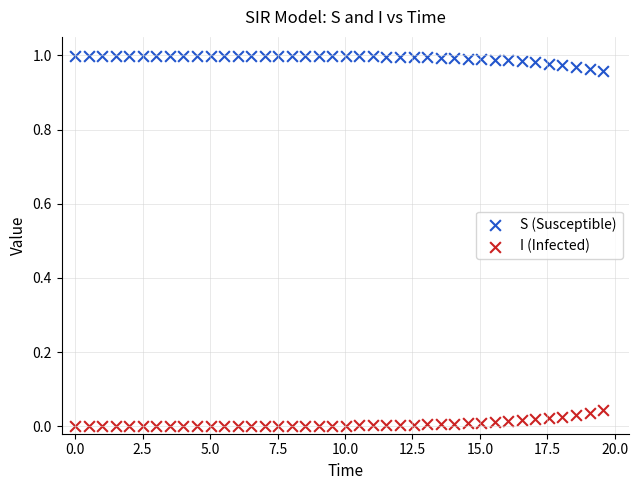

What is the X range (max minus min) for the scatter plot?

19.6